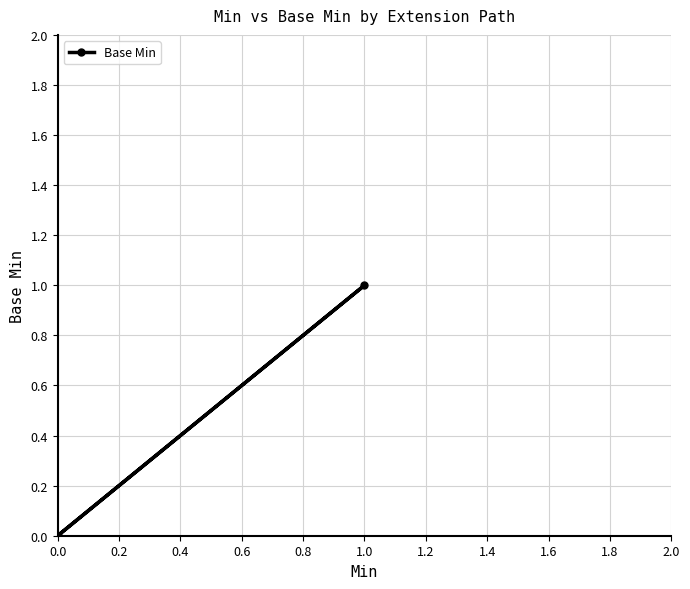

What is the difference between the maximum and minimum values?

1